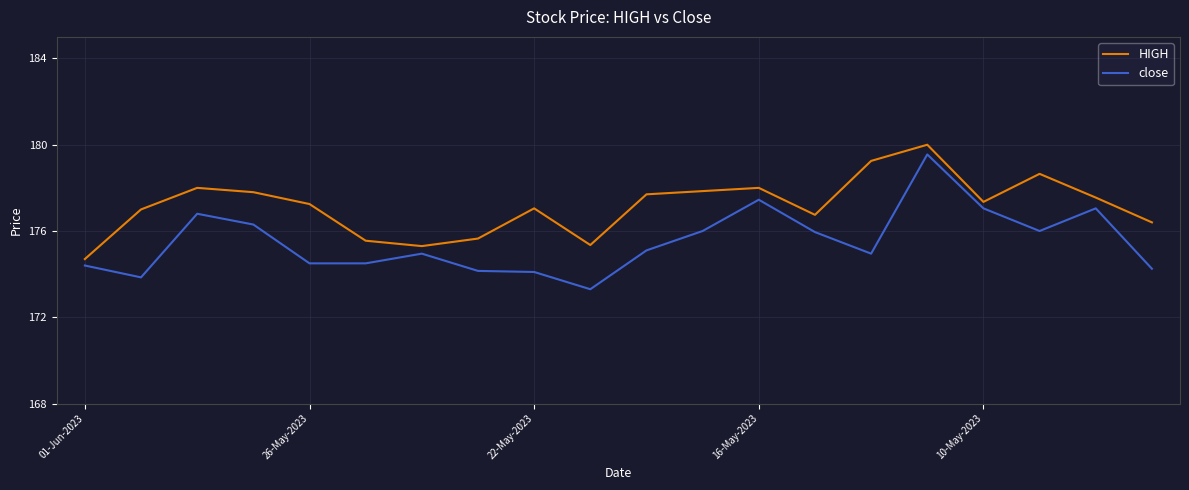

In HIGH, how many points are lower than both neighbors (excluding endpoints)?

4